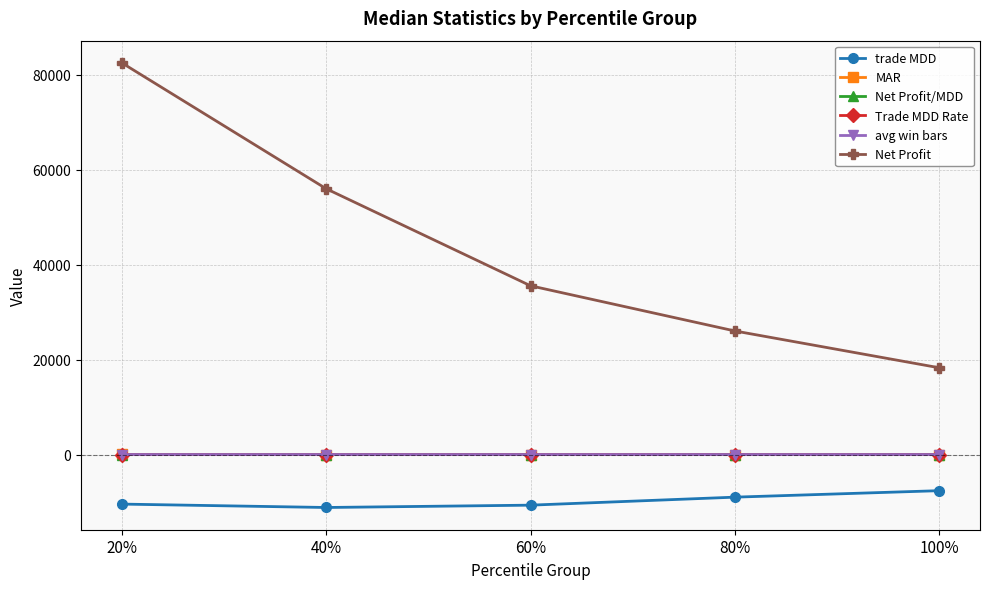

The value of avg win bars at 100% is 8.4. True or false?

True